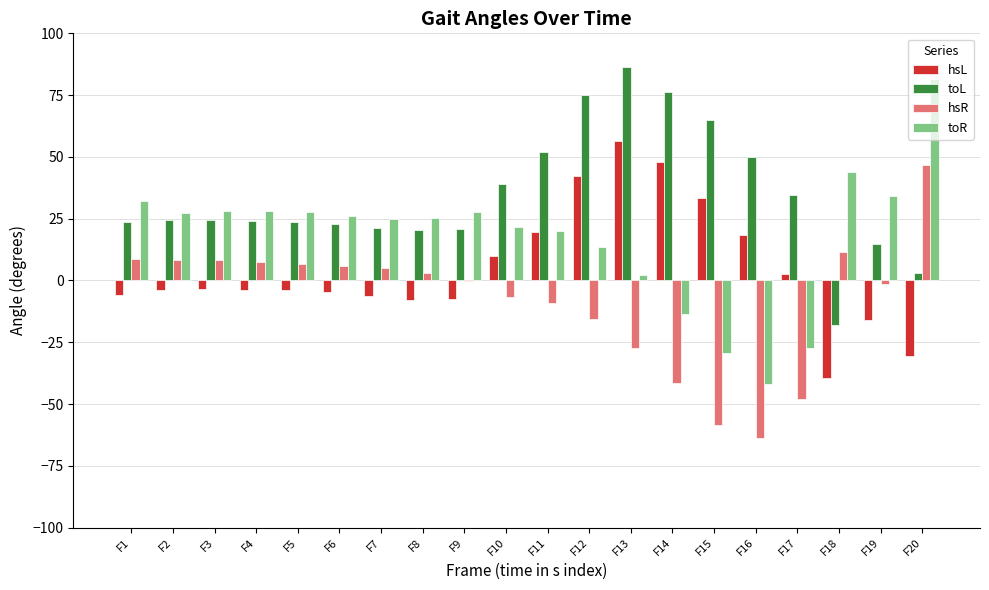

Is the value of toL at F15 greater than the value of hsL at F17?

Yes